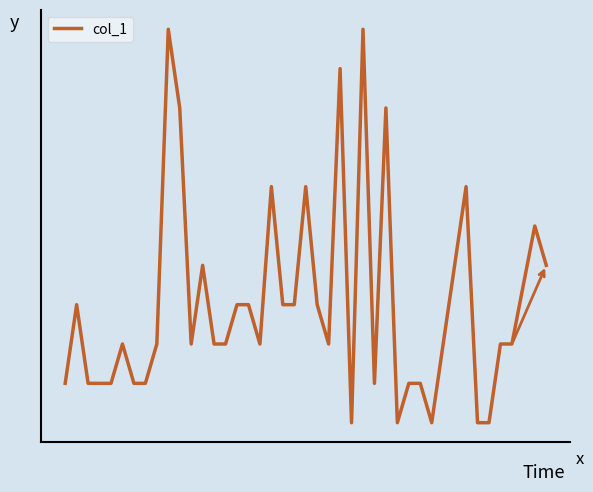

Does the chart have visible grid lines?

No